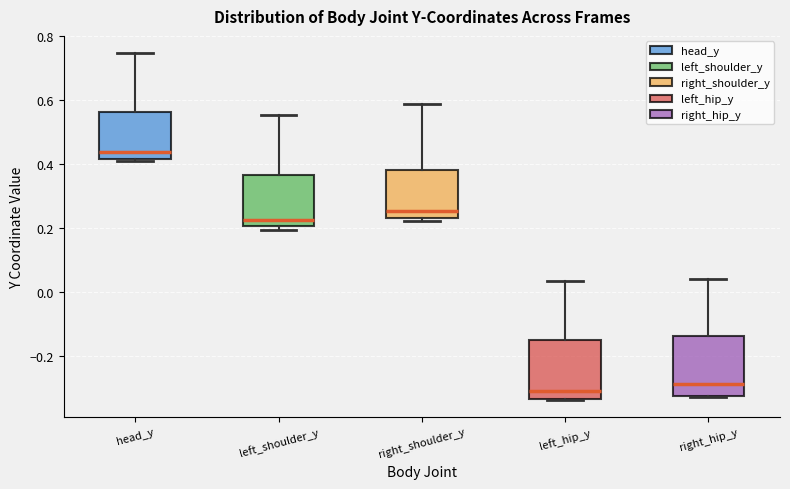

Reading left to right, transcribe this box plot: for each box, give where its median line is, the range the box spans, and where its two whiskers end, as read against the y-axis. The values are not printed on the chart, so give them approximately, as read against the axis.

head_y: median 0.44, box 0.42 to 0.56, whiskers 0.40 to 0.74
left_shoulder_y: median 0.22, box 0.20 to 0.36, whiskers 0.20 (just below the box's lower edge) to 0.56
right_shoulder_y: median 0.26, box 0.24 to 0.38, whiskers 0.22 to 0.58
left_hip_y: median -0.30, box -0.34 to -0.14, whiskers -0.34 to 0.04
right_hip_y: median -0.28, box -0.32 to -0.14, whiskers -0.32 to 0.04